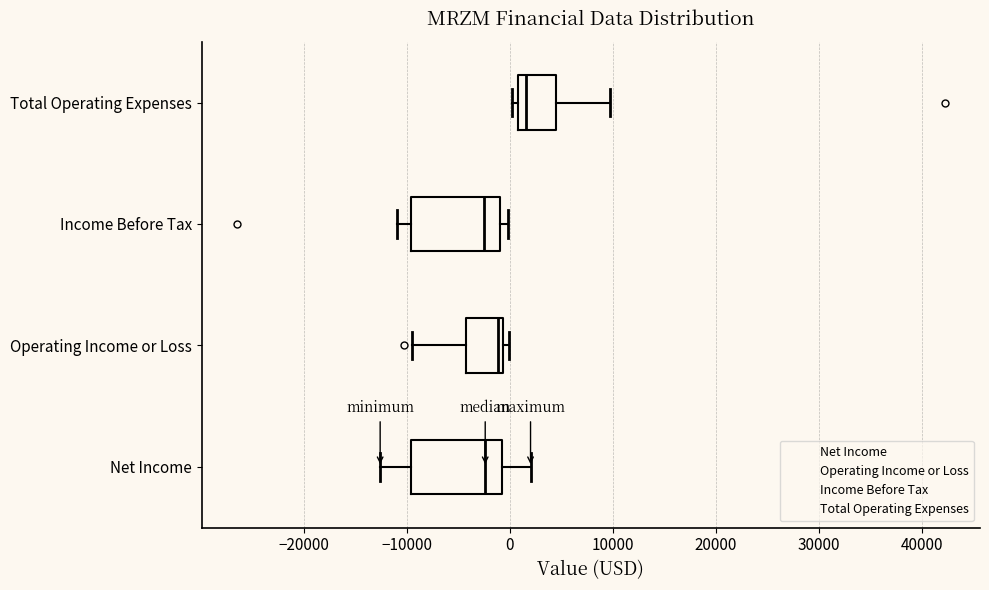

Reading bottom to top, read every box against the x-axis: the position of its median line, the range the box covers, and the ends of its whiskers. The values are not printed on the chart, so give them approximately, as read against the axis.

Net Income: median -2000, box -10000 to -1000, whiskers -13000 to 2000
Operating Income or Loss: median -1000 (just left of the box's right edge), box -4000 to -1000, whiskers -9000 to 0
Income Before Tax: median -2000, box -10000 to -1000, whiskers -11000 to 0
Total Operating Expenses: median 2000, box 1000 to 4000, whiskers 0 to 10000